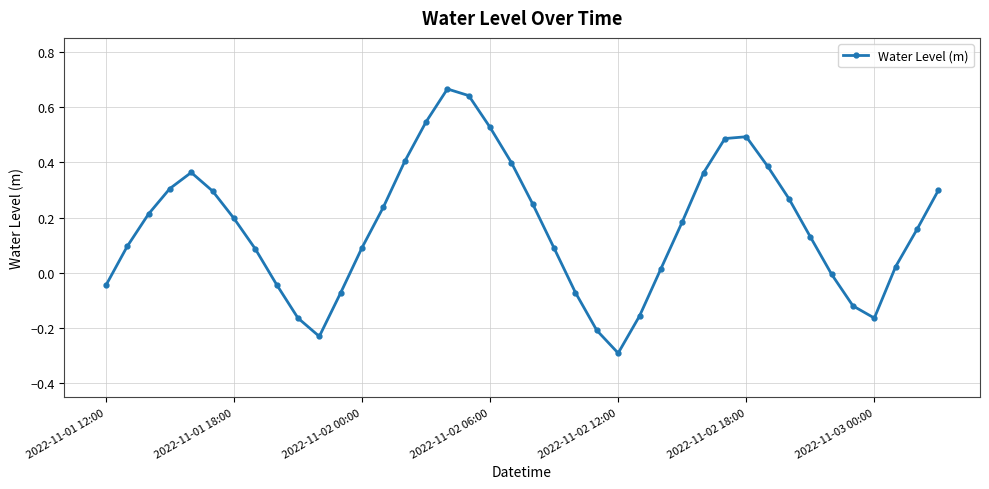

Does the chart display data point markers on the line(s)?

Yes